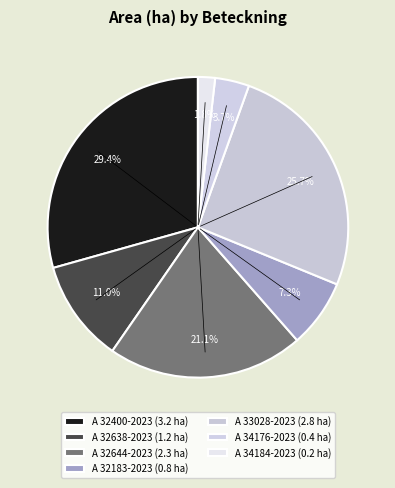

Does any single category account for the majority?

No